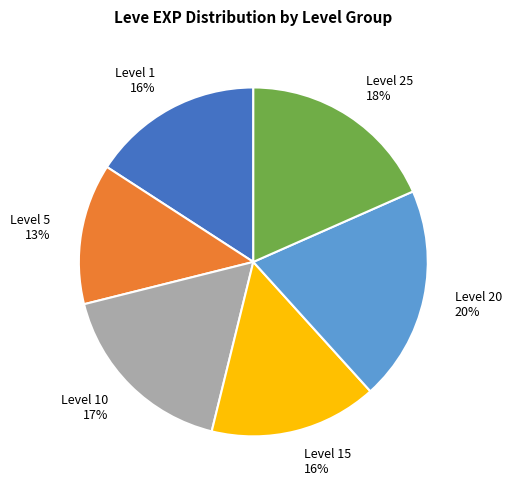

Which category has the biggest portion of the pie?

Level 20 20%